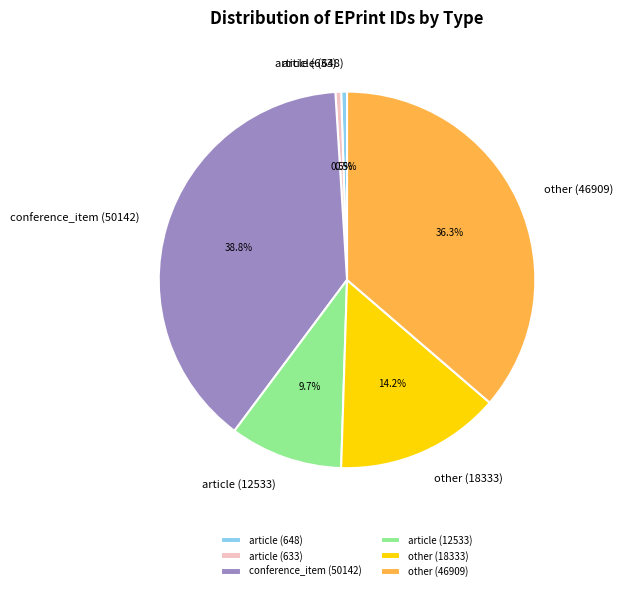

Which has a higher value, other (18333) or article (648)?

other (18333)